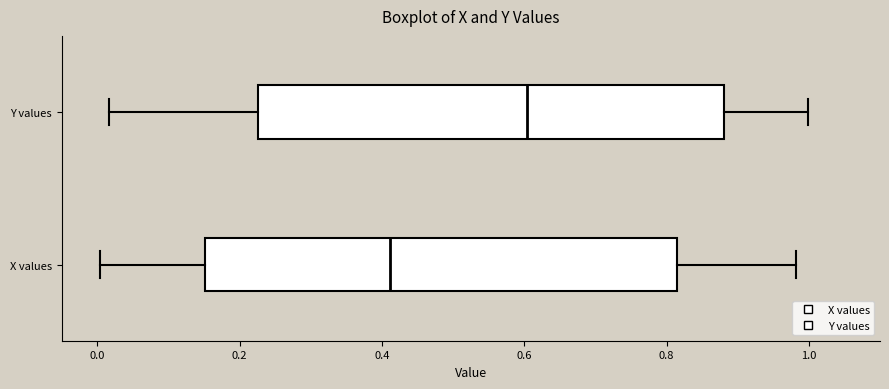

Where is the right edge of the box for Y values on the x-axis? The values are not printed on the chart, so give them approximately, as read against the axis.

0.88